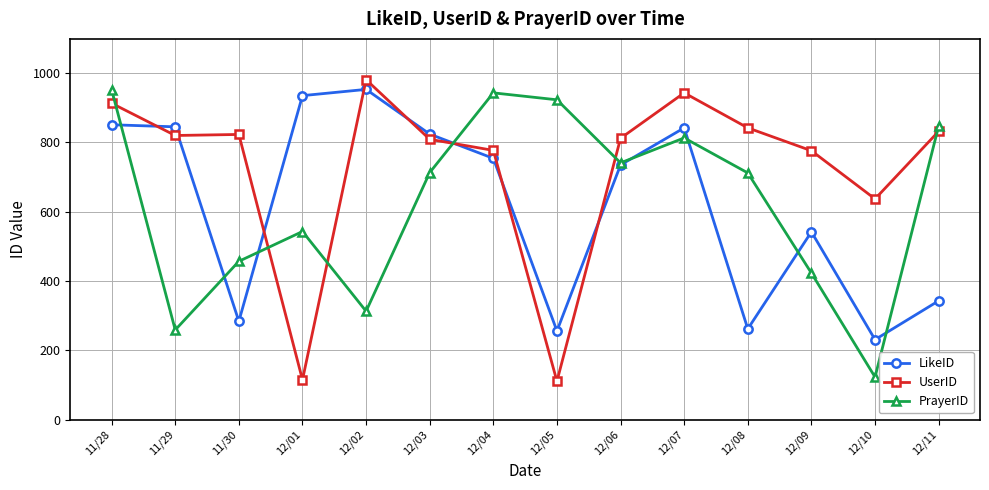

Which series ends up on top after the final intersection of PrayerID and LikeID?

PrayerID